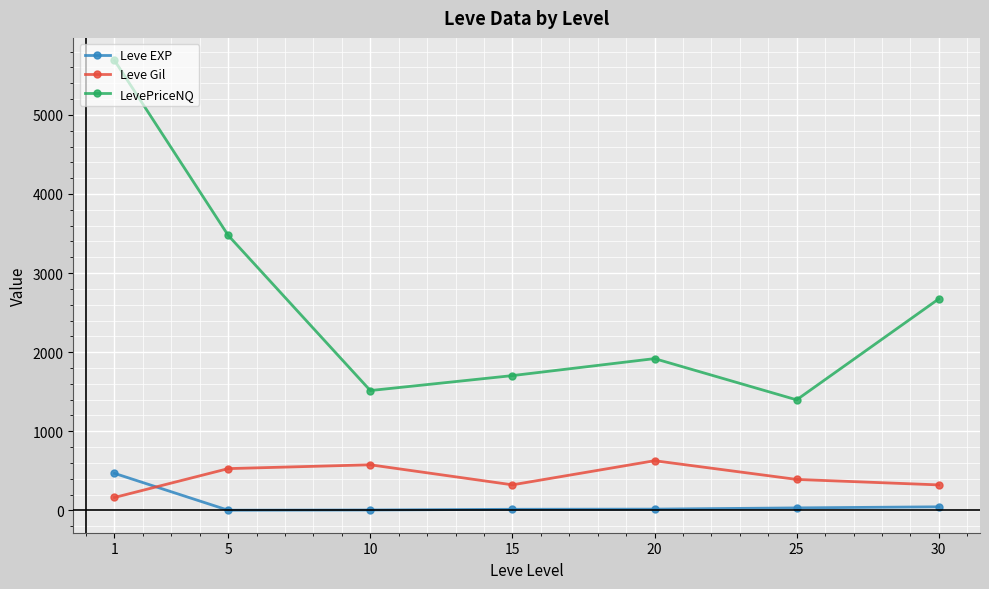

How many interior local peaks does the LevePriceNQ series have?

1